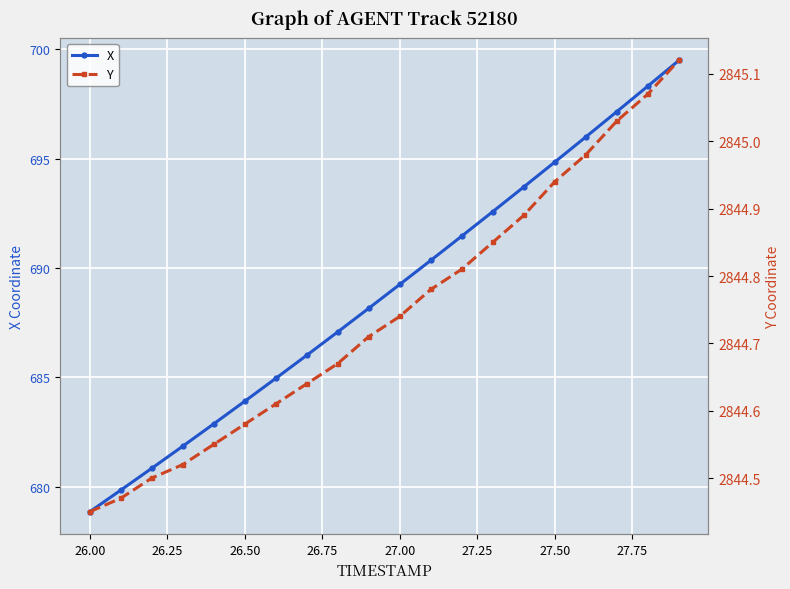

True or false: X has more than 0 interior local peaks.

False